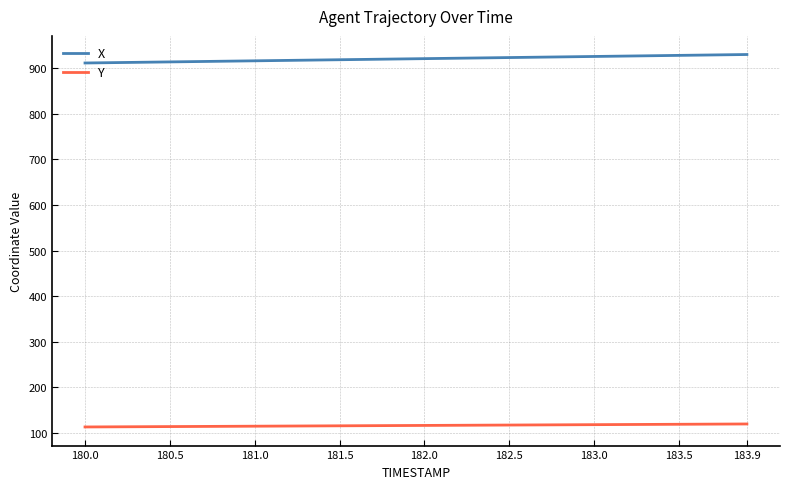

Which series has the largest total across all categories?

X